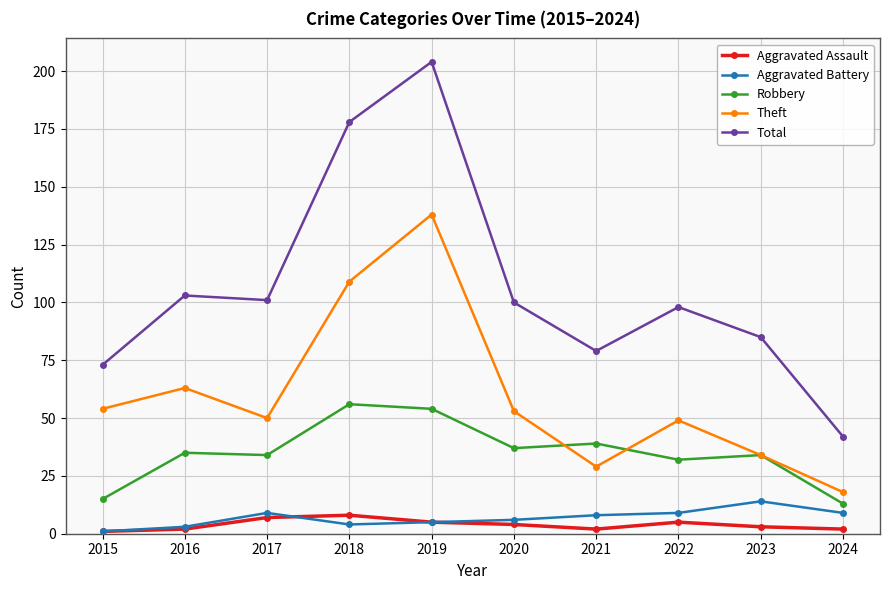

In Aggravated Assault, how many points are higher than both neighbors (excluding endpoints)?

2